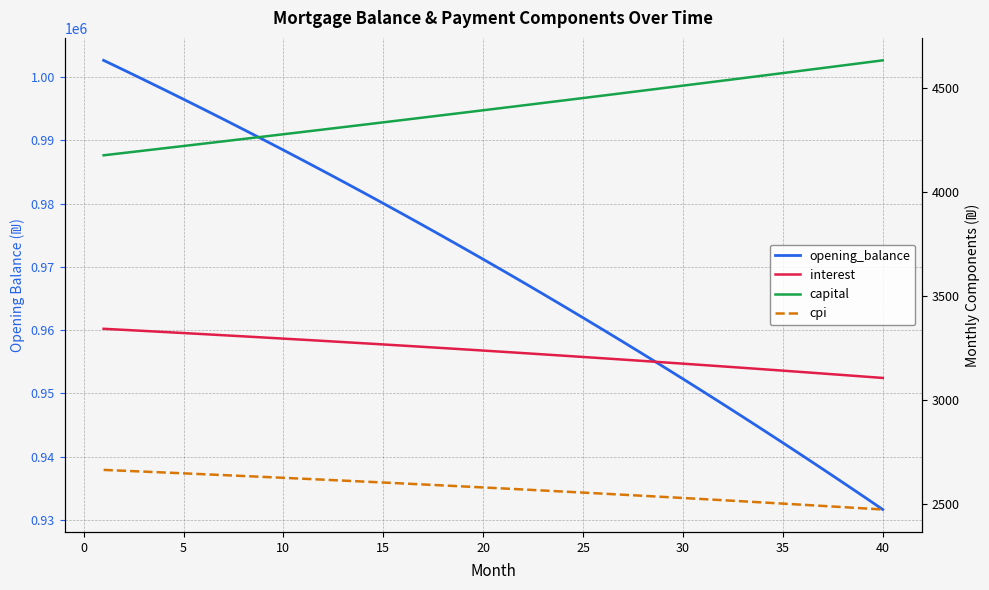

How many data points does each series have?

40